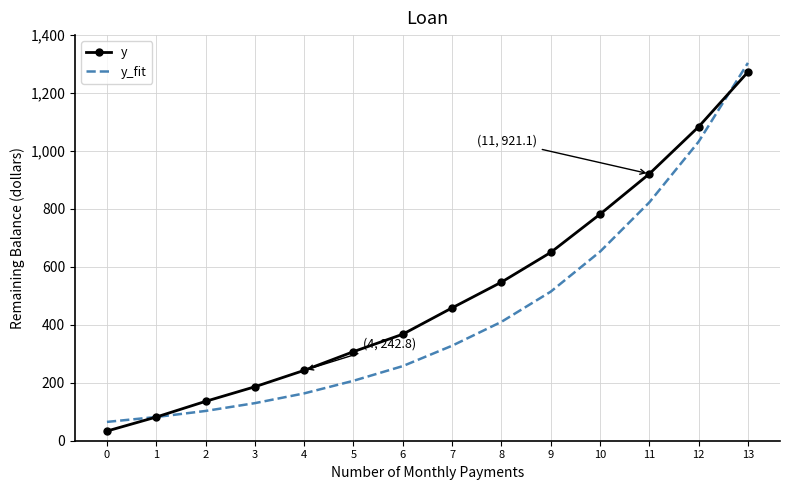

At which label does y_fit first exceed 327?

7